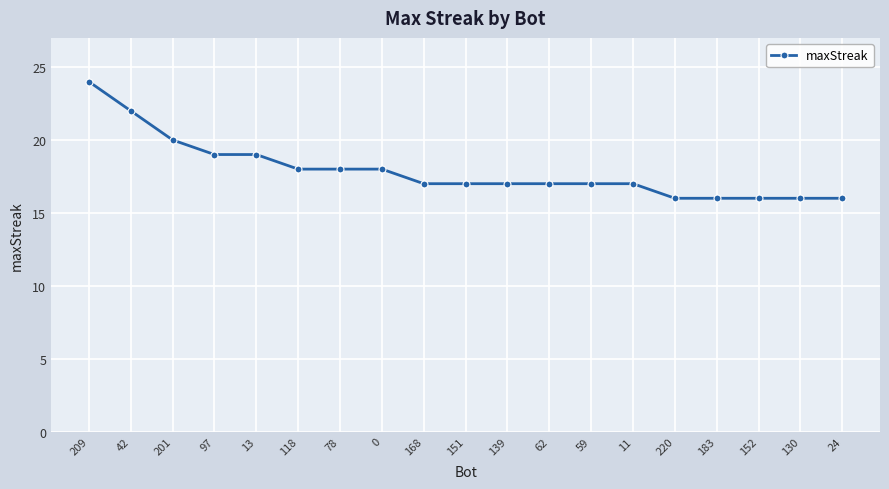

What position from the right is 78?

13